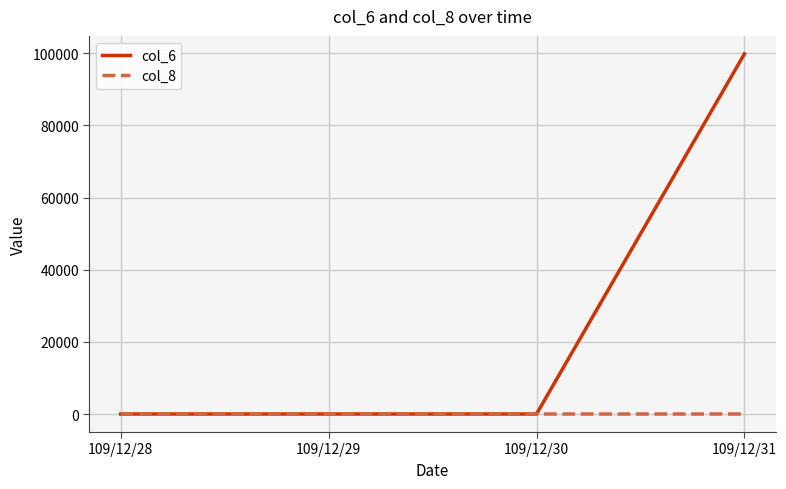

Rank the series by their maximum value, from highest to lowest.

col_6, col_8